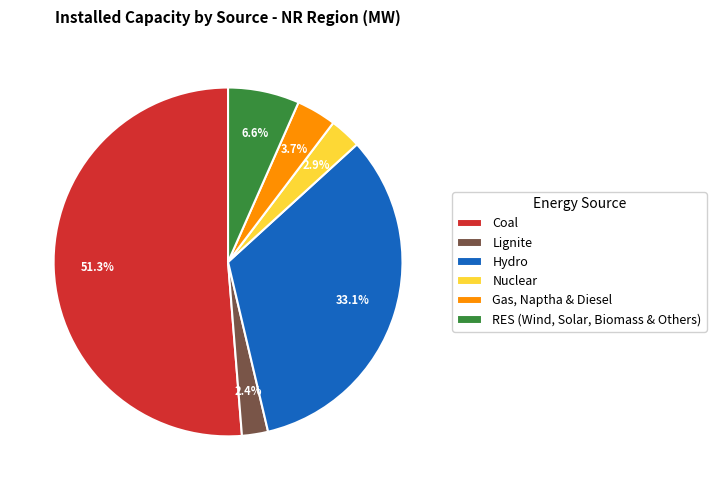

What is the largest slice in the pie chart?

Coal